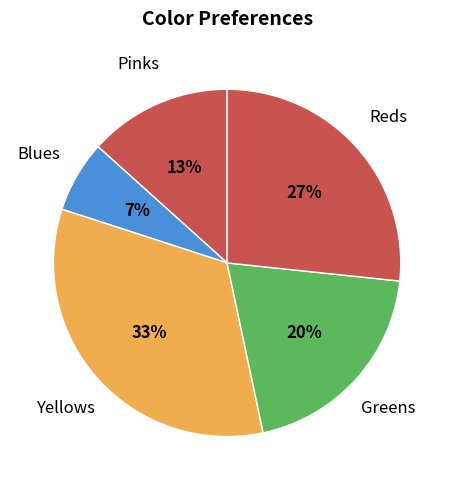

Which category has the biggest portion of the pie?

Yellows